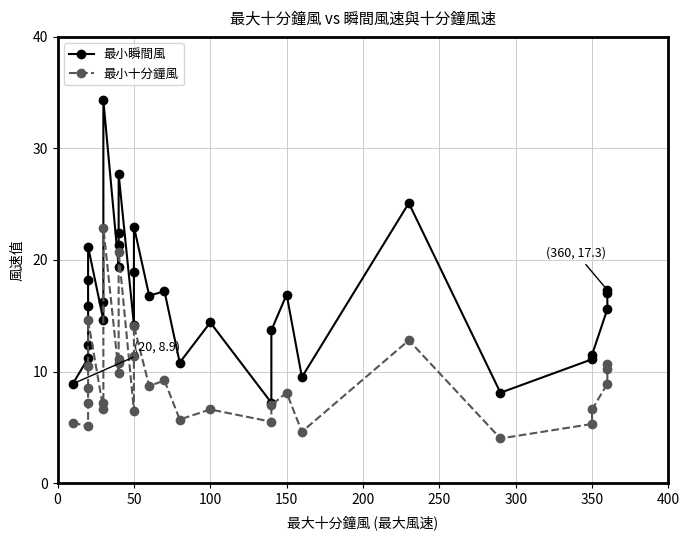

How many data points in 最小十分鐘風 are less than 8?

14